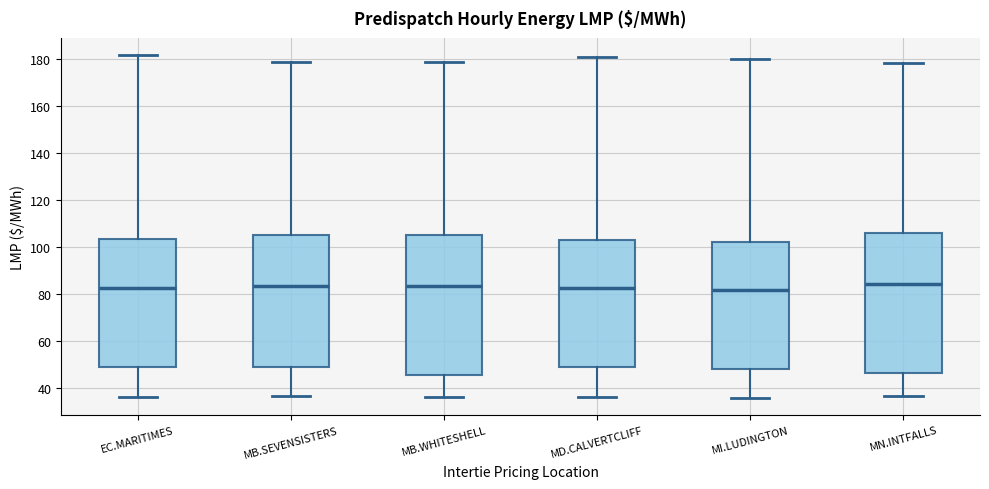

Reading left to right, transcribe this box plot: for each box, give where its median line is, the range the box spans, and where its two whiskers end, as read against the y-axis. The values are not printed on the chart, so give them approximately, as read against the axis.

EC.MARITIMES: median 82, box 48 to 104, whiskers 36 to 182
MB.SEVENSISTERS: median 84, box 48 to 106, whiskers 36 to 178
MB.WHITESHELL: median 84, box 46 to 106, whiskers 36 to 178
MD.CALVERTCLIFF: median 82, box 48 to 102, whiskers 36 to 180
MI.LUDINGTON: median 82, box 48 to 102, whiskers 36 to 180
MN.INTFALLS: median 84, box 46 to 106, whiskers 36 to 178